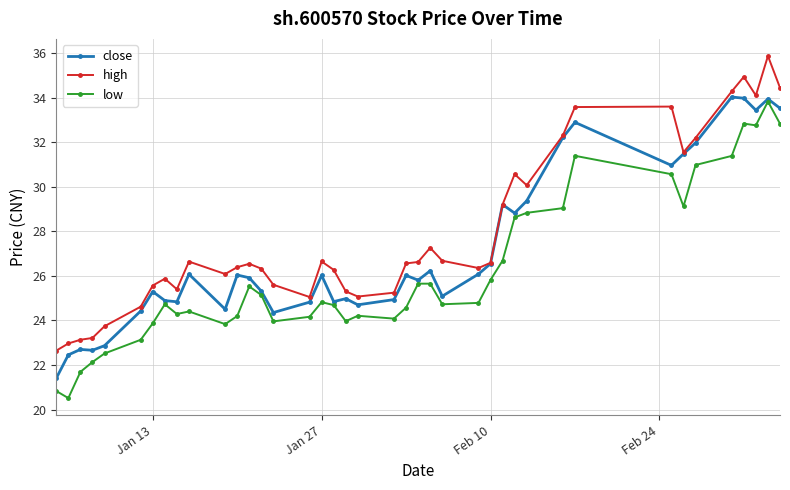

What is the minimum value for high?

22.6